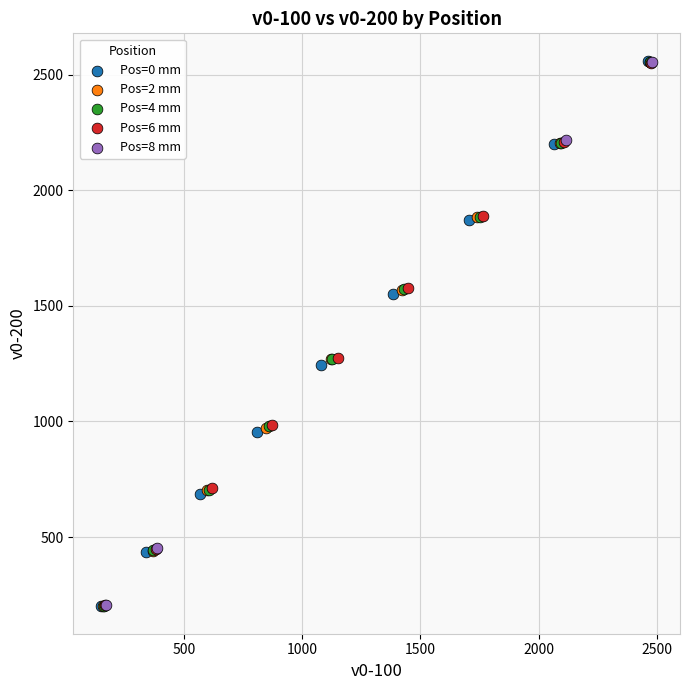

Which series has the largest Y range (max minus min)?

Pos=0 mm